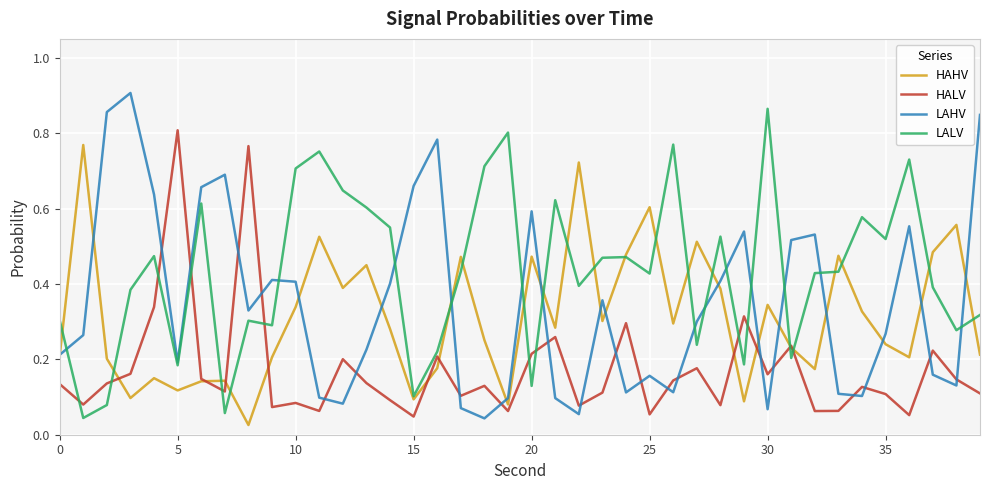

Which series has the largest total across all categories?

LALV